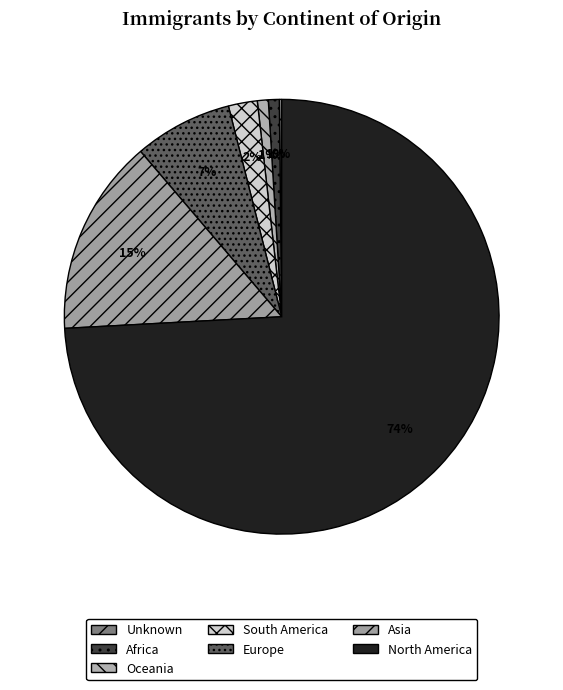

To the nearest percent, what is the difference between the Unknown and Africa slice percentages?

1%